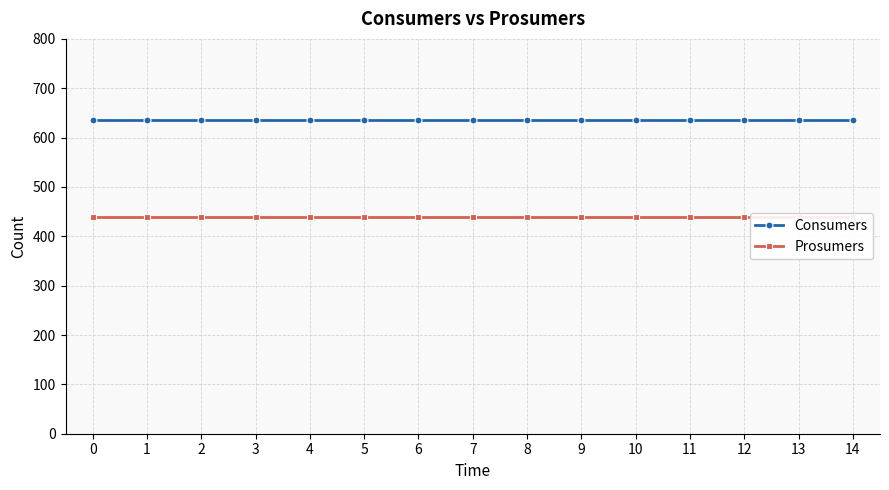

List the series in order of their peak value, highest first.

Consumers, Prosumers